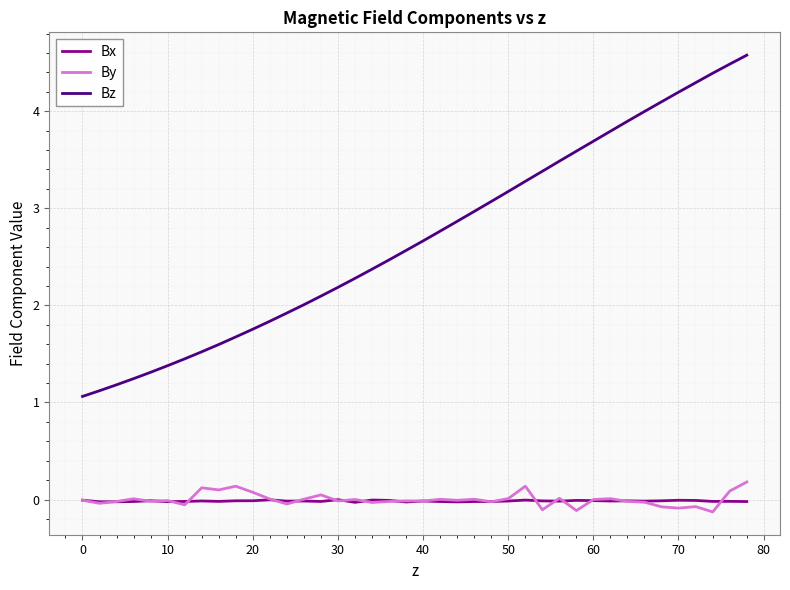

Does the chart display data point markers on the line(s)?

No